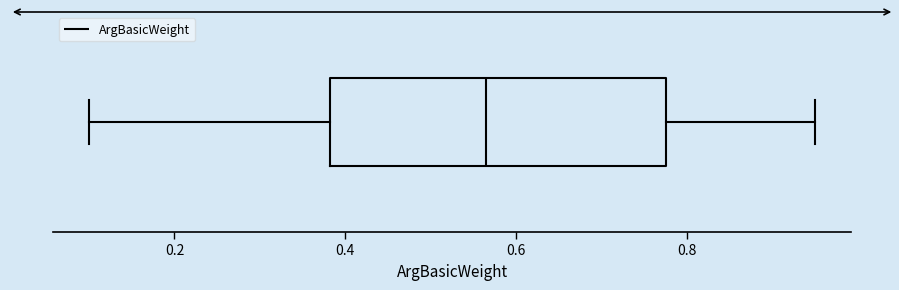

Read this box plot against the x-axis: the position of the median line, the range covered by the box, and the ends of both whiskers. The values are not printed on the chart, so give them approximately, as read against the axis.

median 0.56, box 0.38 to 0.78, whiskers 0.10 to 0.96